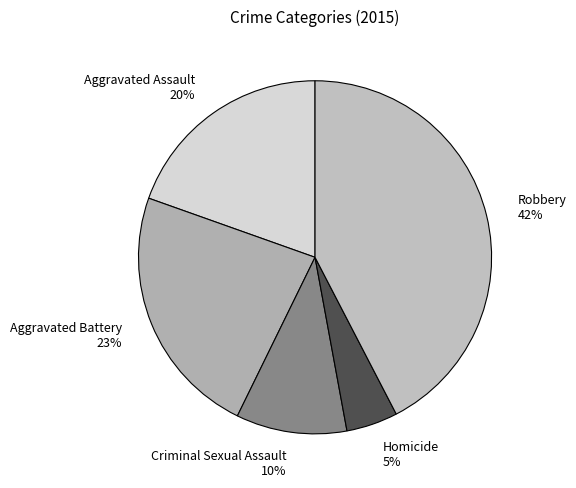

Count the number of slices in the pie.

5